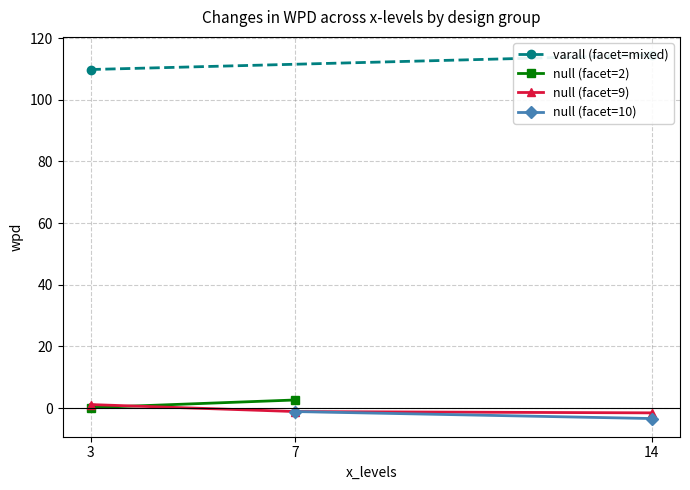

True or false: wpd has a value of -0.6 at 7.

False